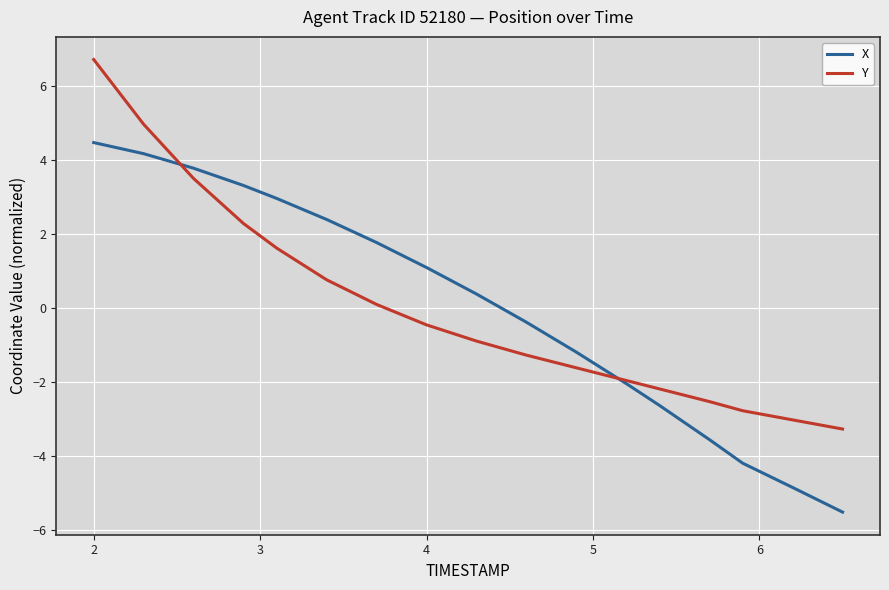

What is the maximum value for X?

4.5